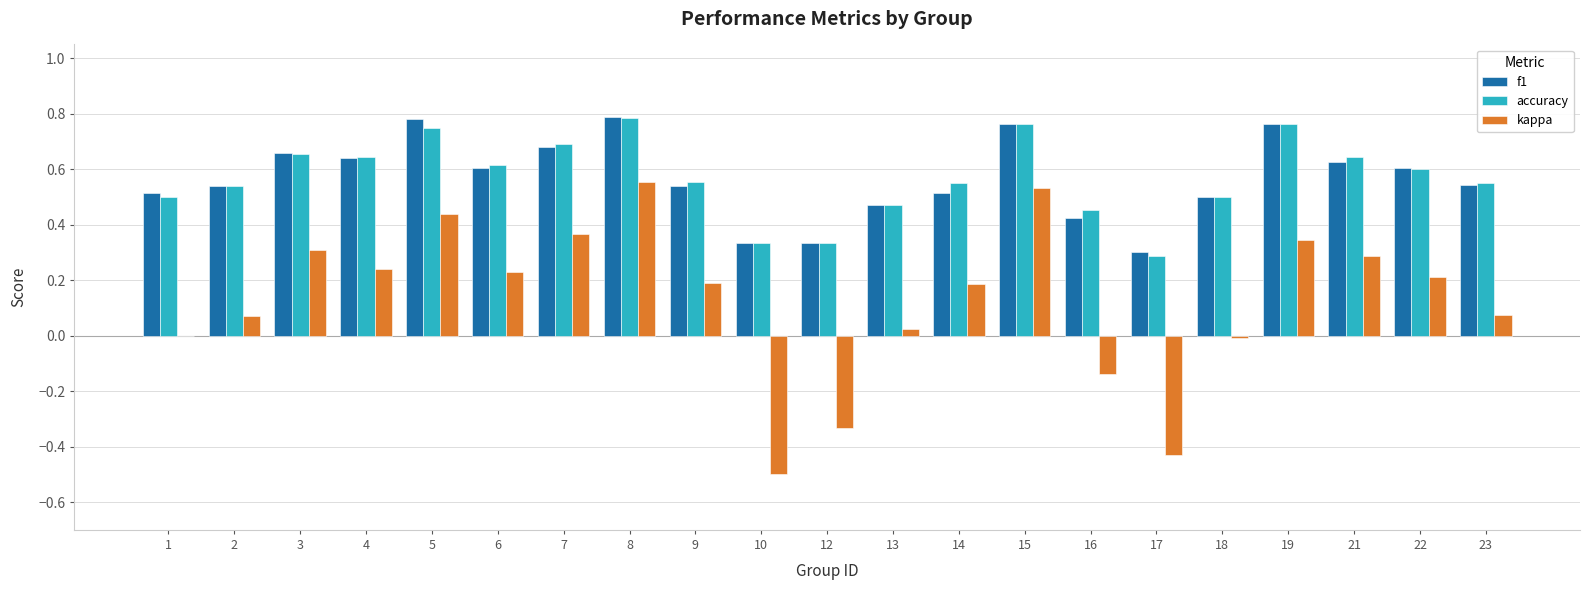

True or false: accuracy has a value of 0.2 at 7.

False